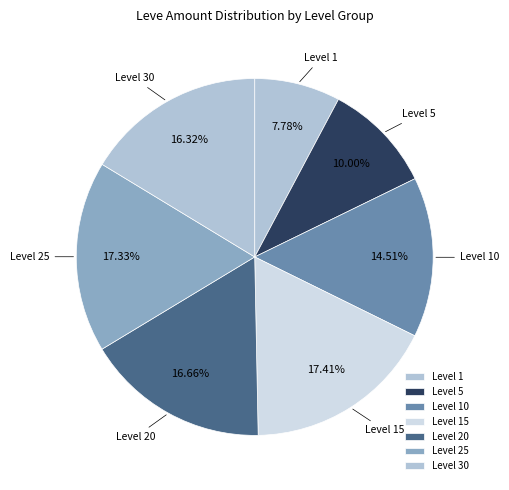

Between Level 10 and Level 1, which is larger?

Level 10